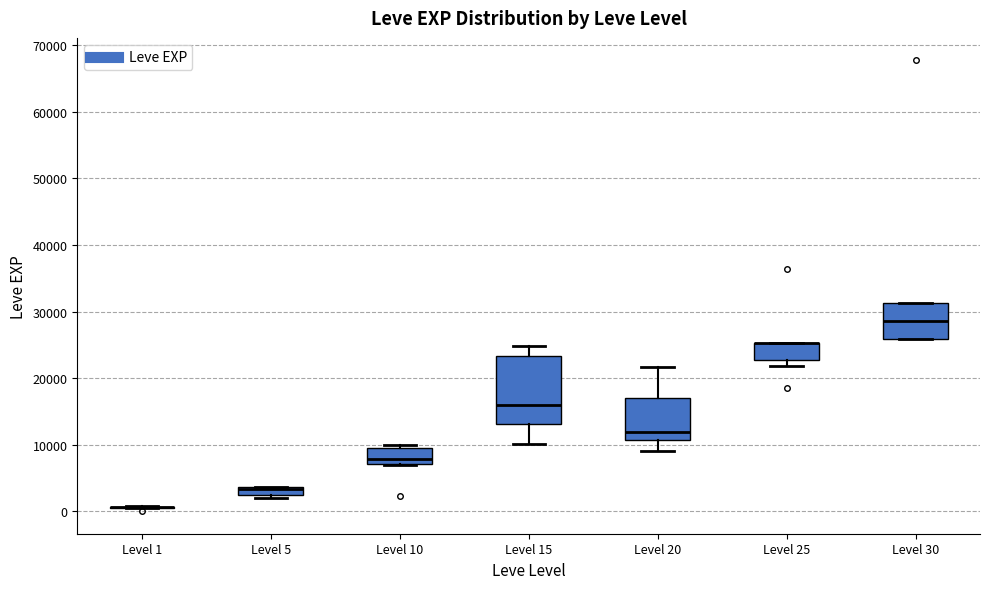

Which box is the tallest, from its lower edge to its upper edge?

Level 15